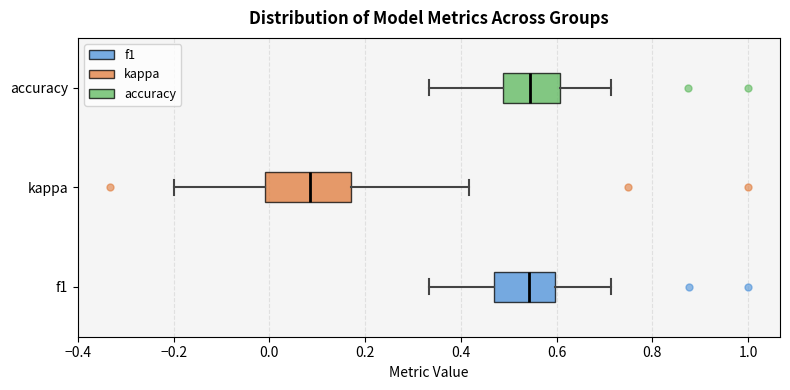

Reading bottom to top, transcribe this box plot: for each box, give where its median line is, the range the box spans, and where its two whiskers end, as read against the x-axis. The values are not printed on the chart, so give them approximately, as read against the axis.

f1: median 0.54, box 0.46 to 0.60, whiskers 0.34 to 0.72
kappa: median 0.08, box 0.00 to 0.18, whiskers -0.20 to 0.42
accuracy: median 0.54, box 0.48 to 0.60, whiskers 0.34 to 0.72